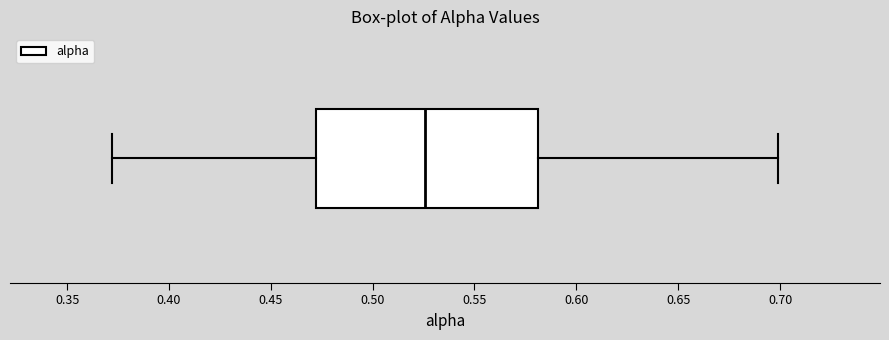

Read this box plot against the x-axis: the position of the median line, the range covered by the box, and the ends of both whiskers. The values are not printed on the chart, so give them approximately, as read against the axis.

median 0.525, box 0.470 to 0.580, whiskers 0.370 to 0.700